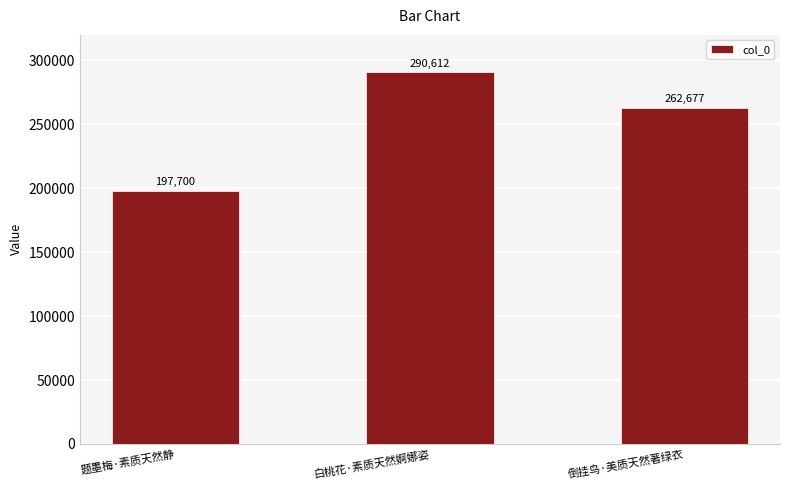

What is the approximate value at 倒挂鸟·美质天然著绿衣, to the nearest 100?

262700